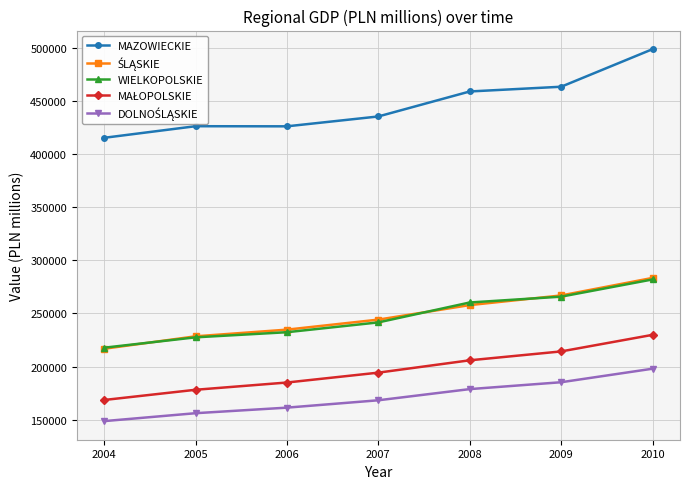

Which category has the highest value across all series?

2010